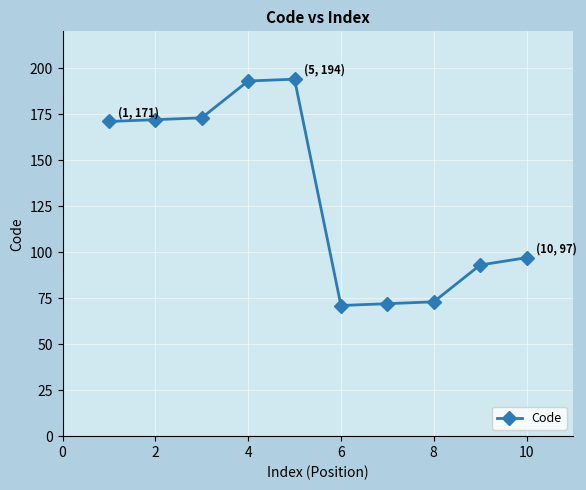

What is the difference between the maximum and minimum values?

123